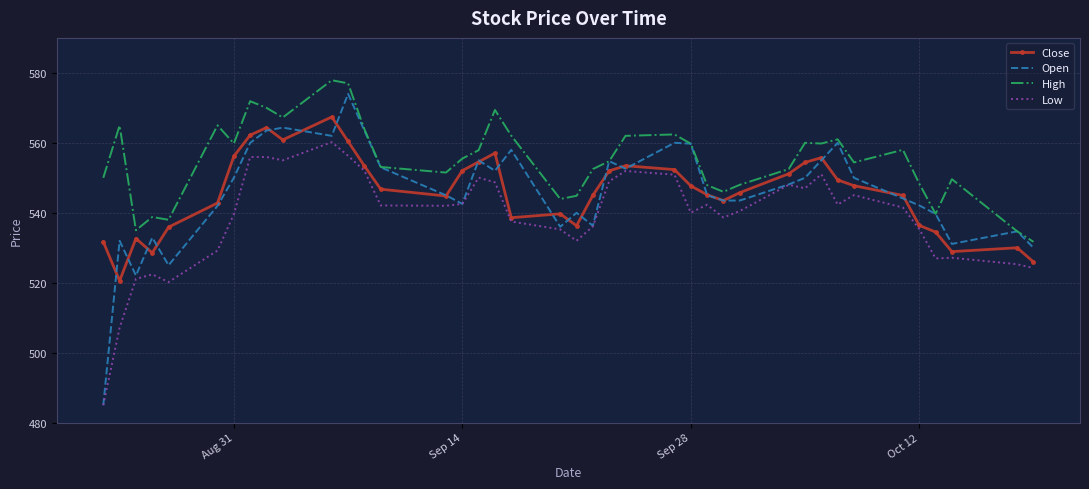

Which series has the largest total across all categories?

High